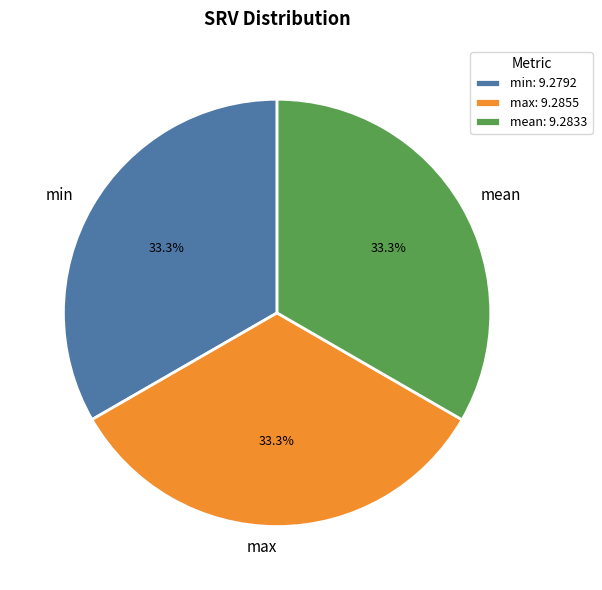

Does min represent more than half of the total?

No